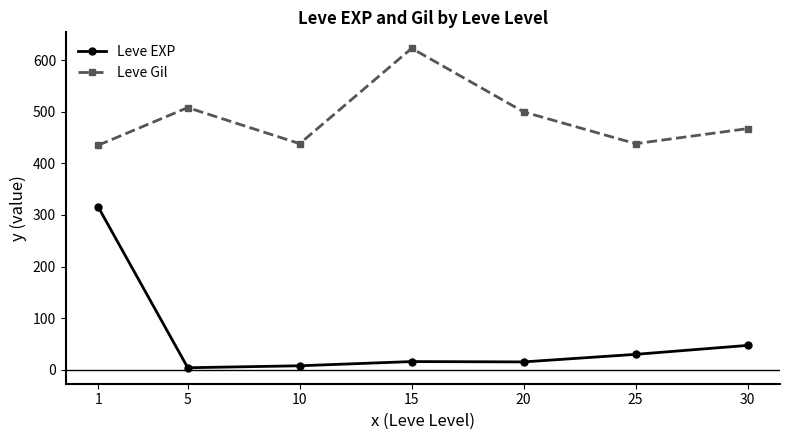

True or false: Leve Gil and Leve EXP cross at least once.

False